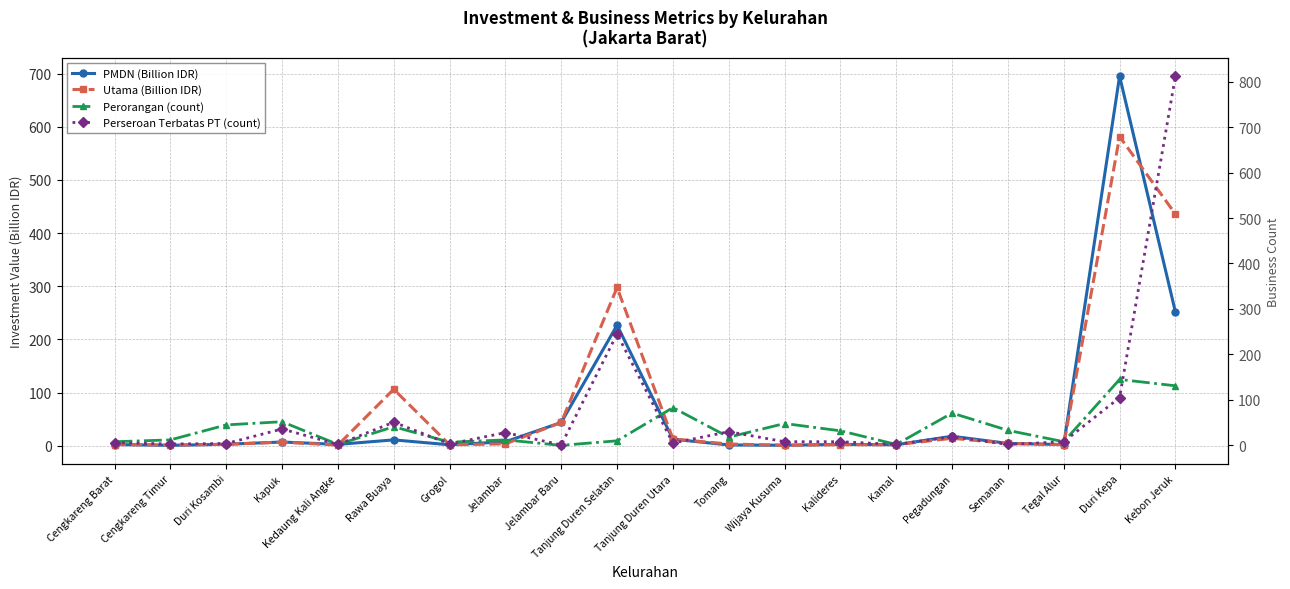

True or false: Perseroan Terbatas PT (count) and PMDN (Billion IDR) intersect in this chart.

True